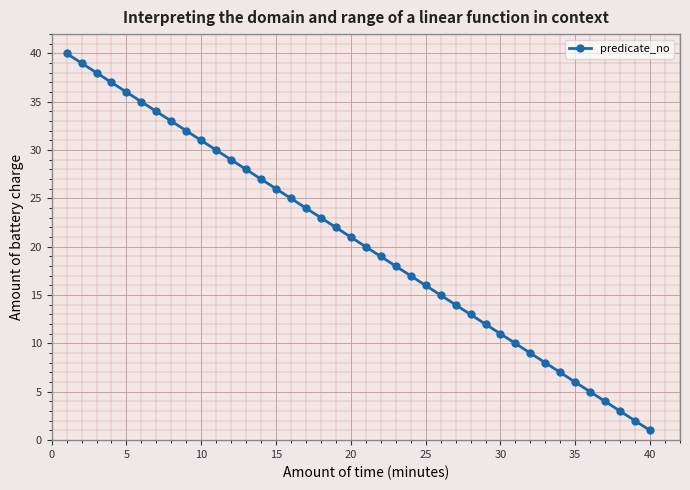

What is the maximum value shown in the chart?

40